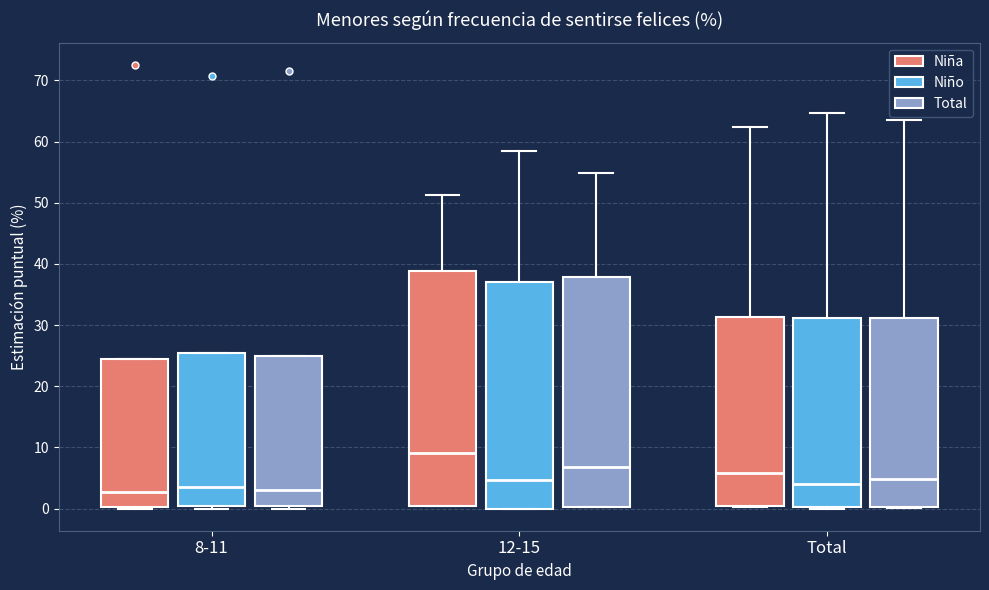

Reading left to right, read every box against the y-axis: the position of its median line, the range the box covers, and the ends of its whiskers. The values are not printed on the chart, so give them approximately, as read against the axis.

8-11 (Niña): median 3, box 0 to 24, whiskers 0 (just below the box's lower edge) to 24
8-11 (Niño): median 3, box 0 to 25, whiskers 0 (just below the box's lower edge) to 25
8-11 (Total): median 3, box 0 to 25, whiskers 0 (just below the box's lower edge) to 25
12-15 (Niña): median 9, box 0 to 39, whiskers 0 to 51
12-15 (Niño): median 5, box 0 to 37, whiskers 0 to 58
12-15 (Total): median 7, box 0 to 38, whiskers 0 to 55
Total (Niña): median 6, box 0 to 31, whiskers 0 to 62
Total (Niño): median 4, box 0 to 31, whiskers 0 to 65
Total (Total): median 5, box 0 to 31, whiskers 0 to 64